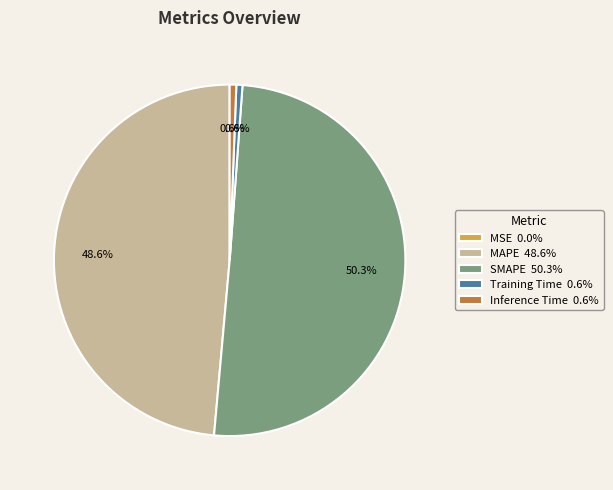

To the nearest percent, what is the combined percentage of Training Time and SMAPE?

51%